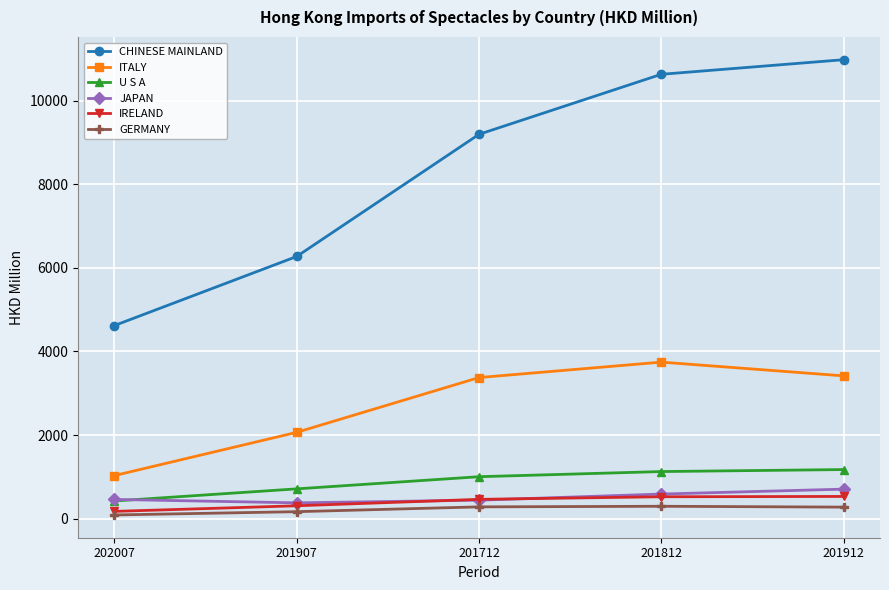

What is the label of the 2nd point from the right?

201812